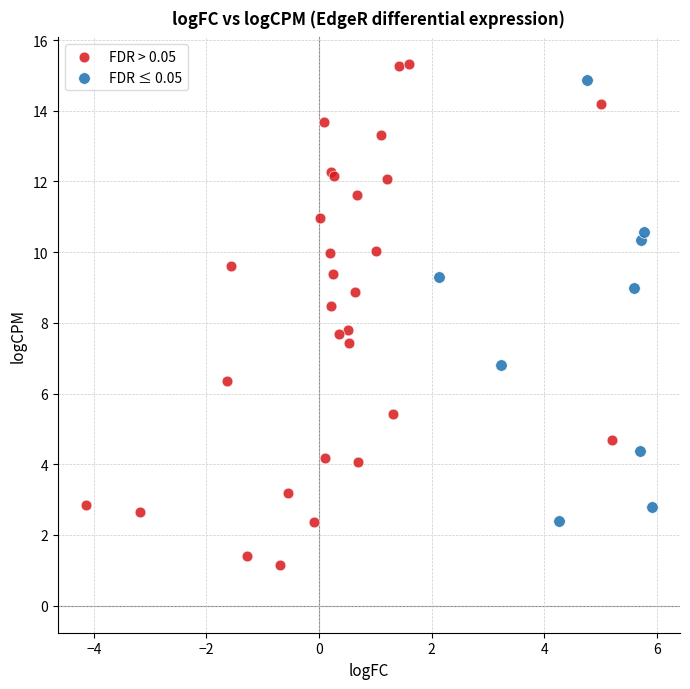

Which series has the largest Y range (max minus min)?

FDR > 0.05